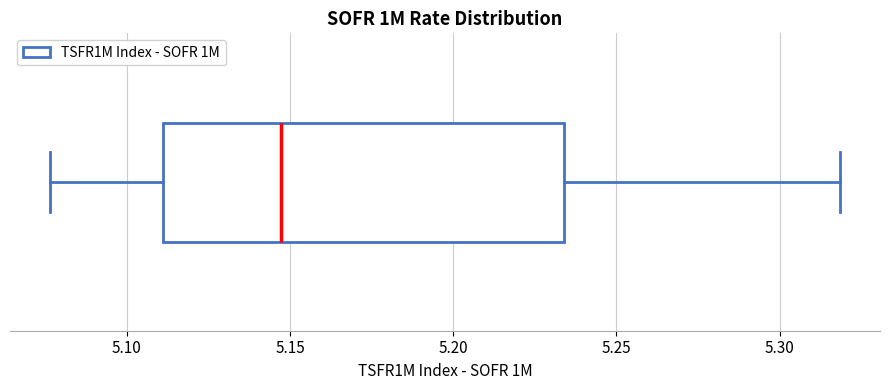

Read this box plot against the x-axis: the position of the median line, the range covered by the box, and the ends of both whiskers. The values are not printed on the chart, so give them approximately, as read against the axis.

median 5.145, box 5.110 to 5.235, whiskers 5.075 to 5.320